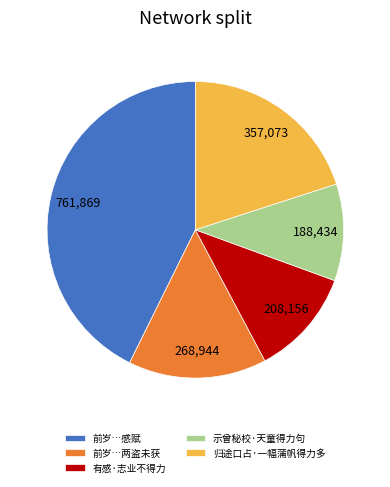

Rank the categories by value from lowest to highest.

示曾秘校·天童得力句, 有感·志业不得力, 前岁…两盗未获, 归途口占·一幅蒲帆得力多, 前岁…感赋